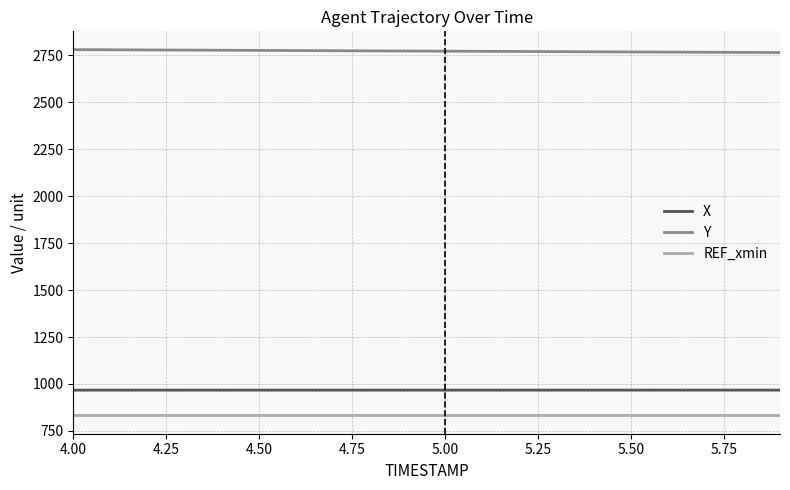

What is the greatest value displayed?

2779.1